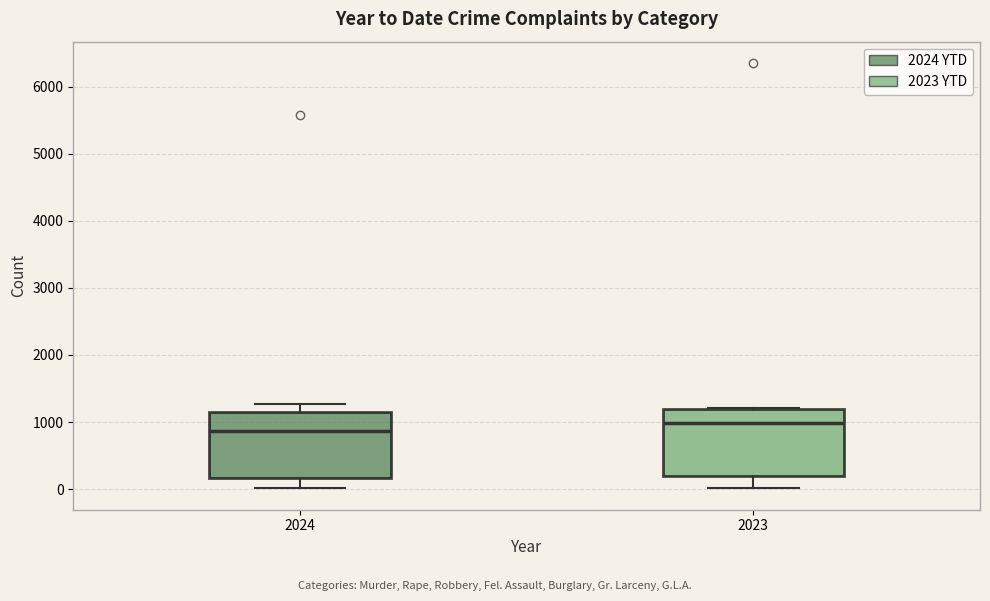

Reading left to right, read every box against the y-axis: the position of its median line, the range the box covers, and the ends of its whiskers. The values are not printed on the chart, so give them approximately, as read against the axis.

2024: median 900, box 200 to 1200, whiskers 0 to 1300
2023: median 1000, box 200 to 1200, whiskers 0 to 1200